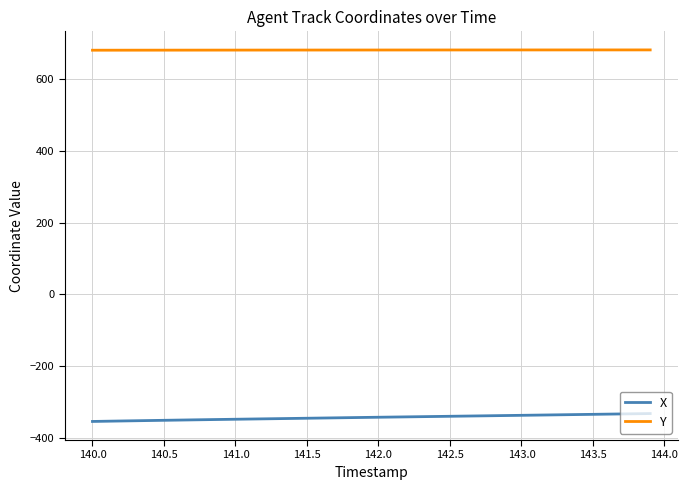

List the series in order of their peak value, lowest first.

X, Y